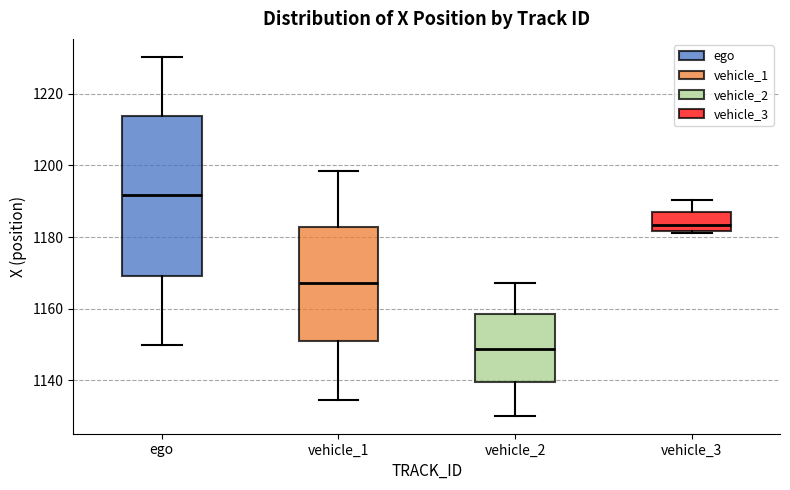

Where is the upper edge of the box for vehicle_2 on the y-axis? The values are not printed on the chart, so give them approximately, as read against the axis.

1158